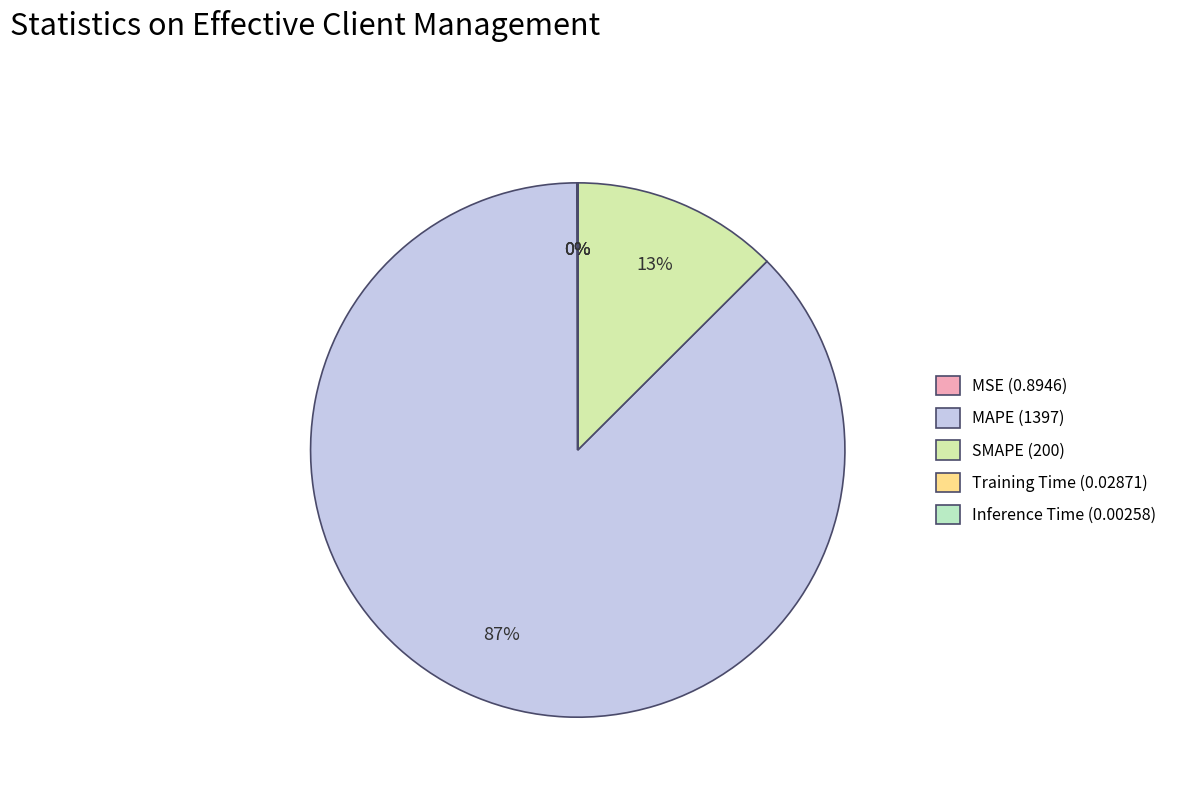

Count the number of slices in the pie.

5